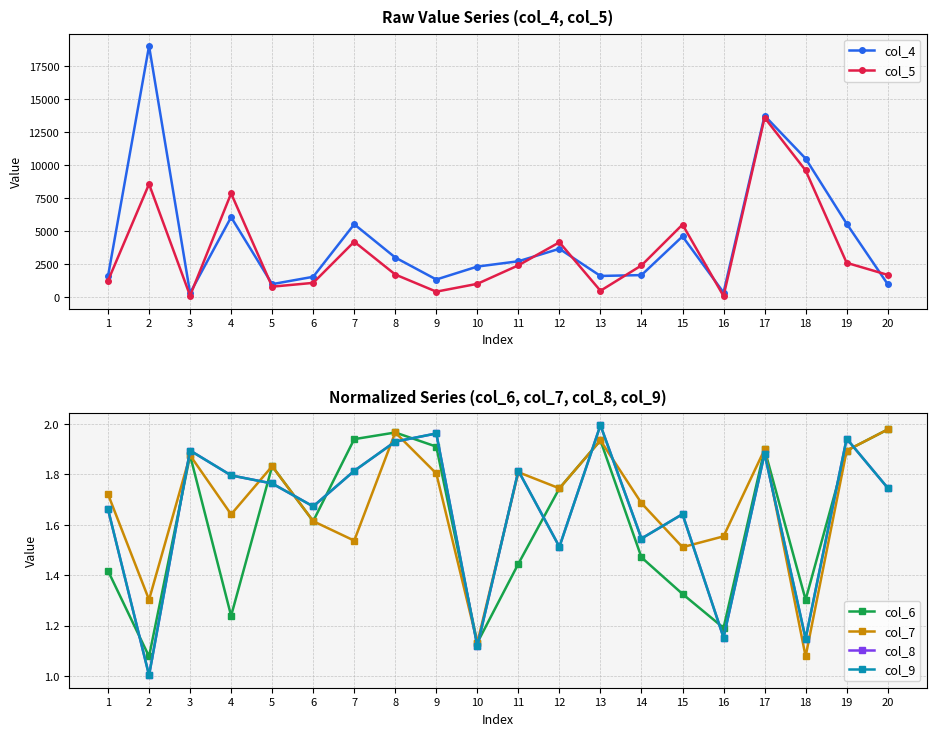

What is the value of the col_7 point at the 19th from the left?

1.9